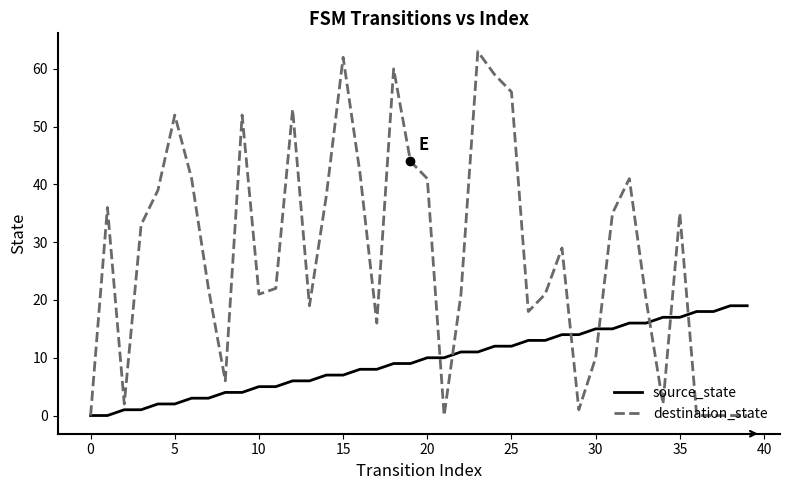

What is the highest value of the source_state series?

19